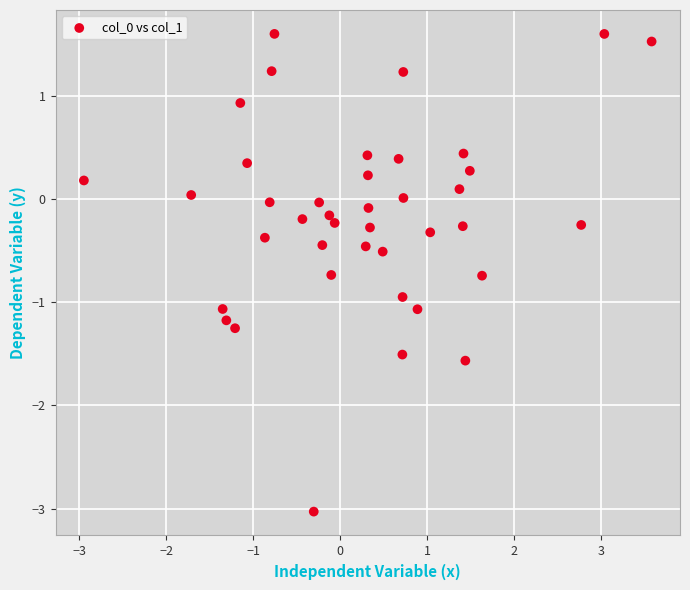

What is the range of Y values (max minus min)?

4.6